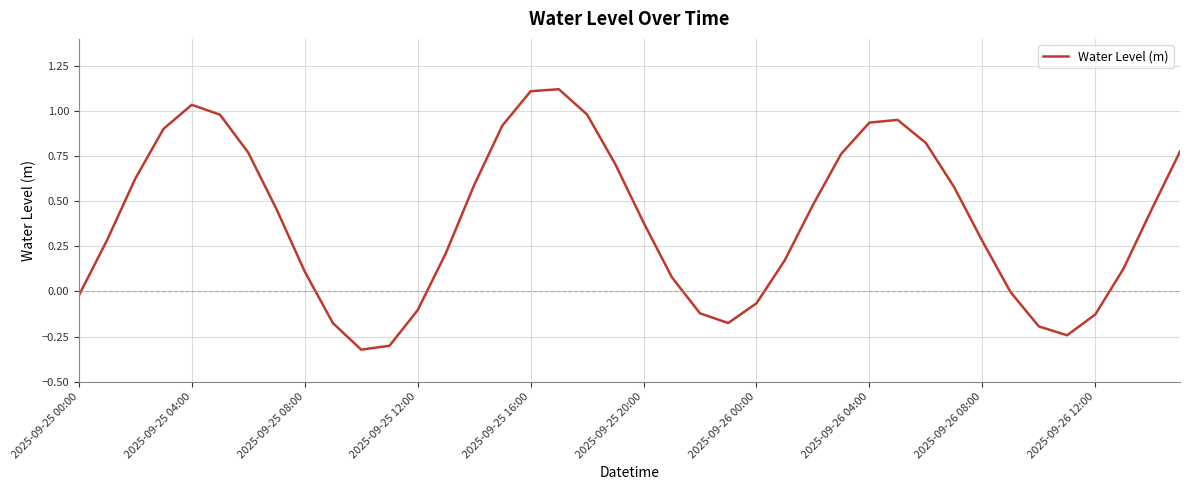

What is the difference between the maximum and minimum values?

1.4